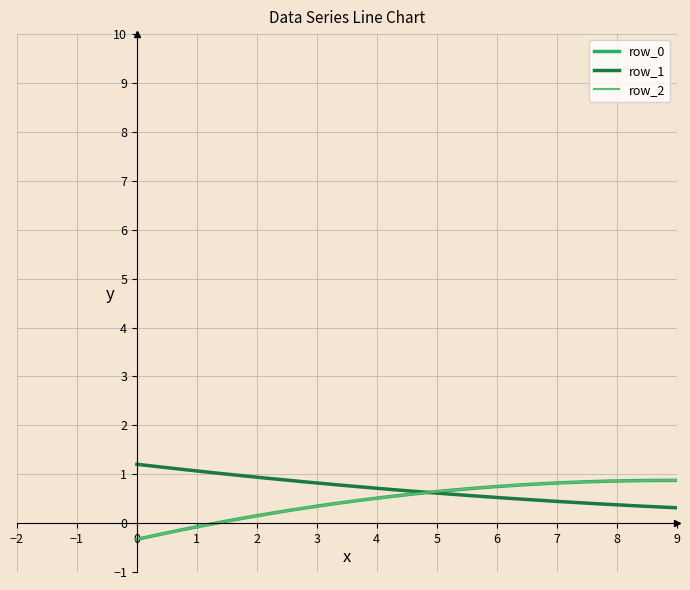

Is this an area chart (filled region under the line)?

No